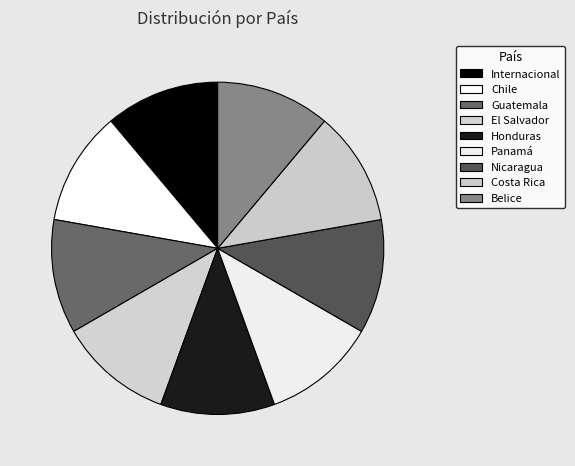

Which has a higher value, Panamá or Internacional?

Panamá